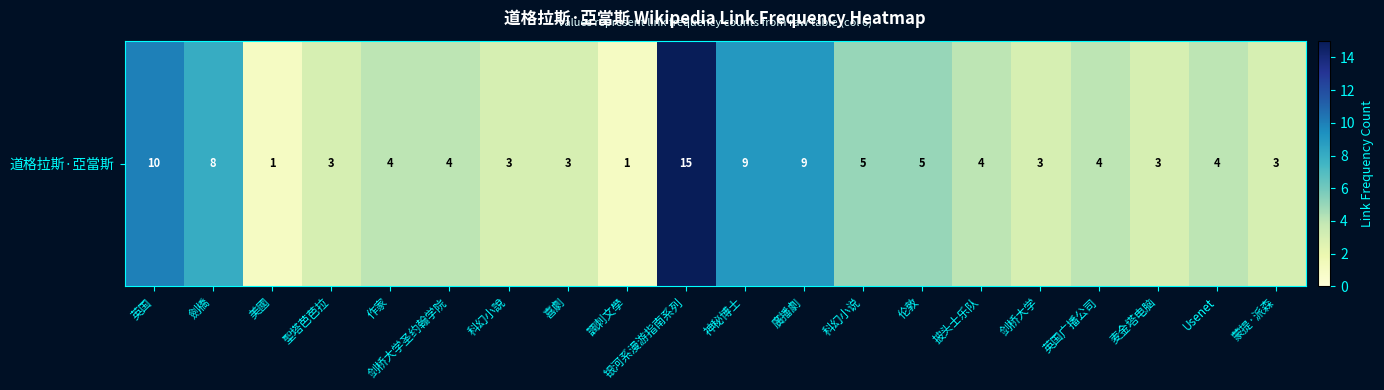

Between 科幻小说 and 蒙提·派森, which is larger?

科幻小说